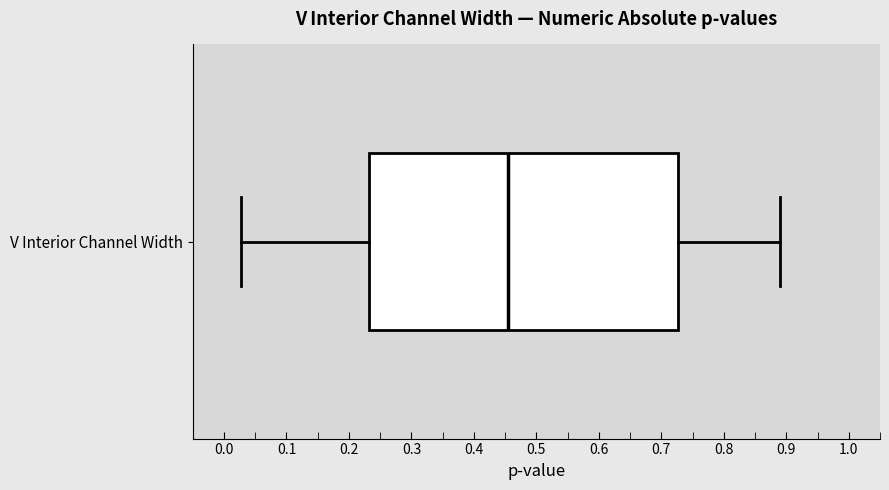

Read this box plot against the x-axis: the position of the median line, the range covered by the box, and the ends of both whiskers. The values are not printed on the chart, so give them approximately, as read against the axis.

median 0.45, box 0.23 to 0.73, whiskers 0.03 to 0.89